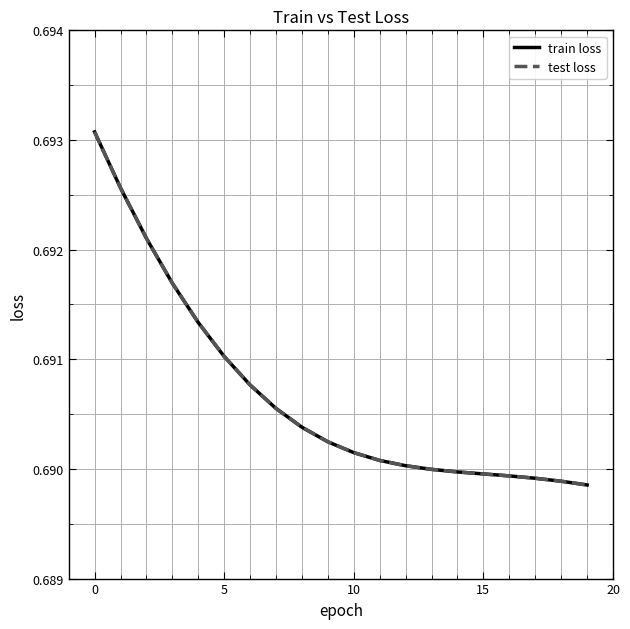

Is this an area chart (filled region under the line)?

No